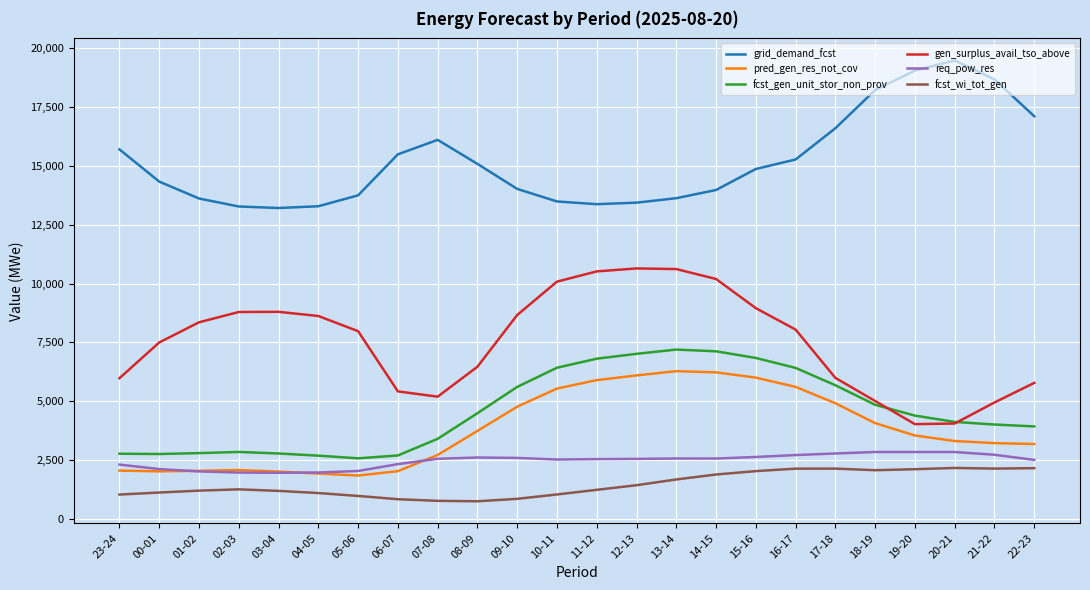

At which label is gen_surplus_avail_tso_above closest to 7329?

00-01